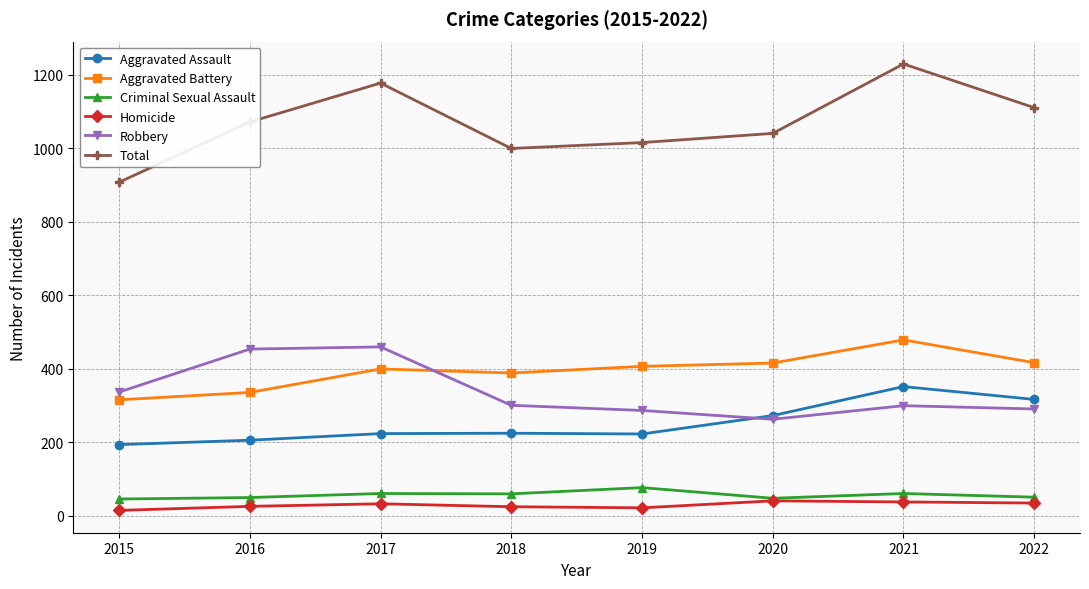

What is the lowest value of the Robbery series?

263